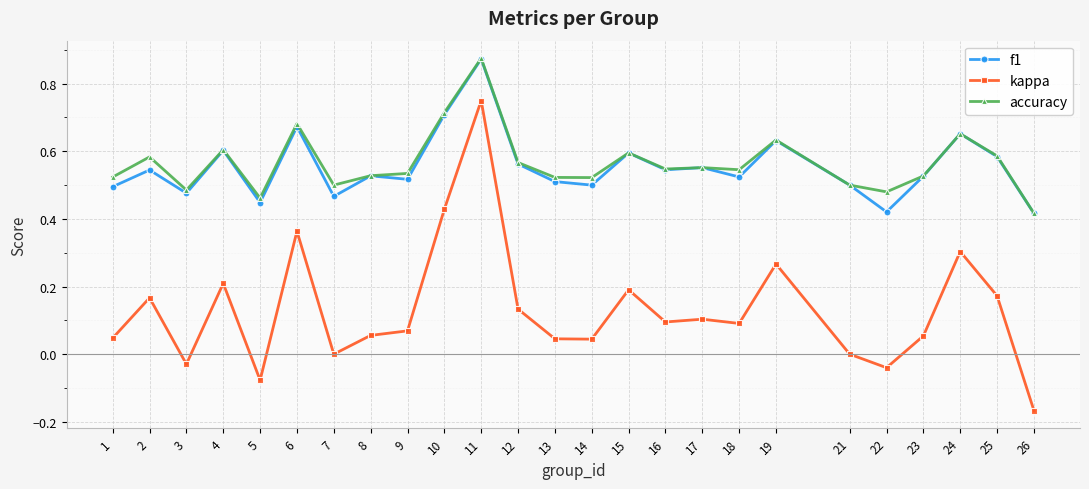

What is the sum of all kappa values?

3.3